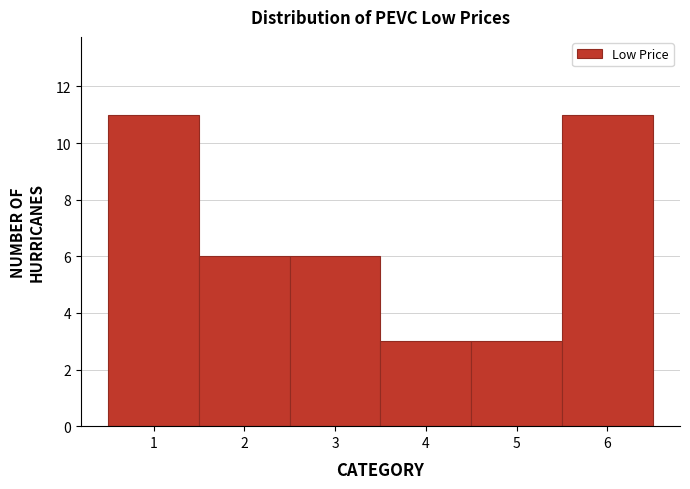

Reading left to right, transcribe all the data shown in this chart.

1=11	2=6	3=6	4=3	5=3	6=11